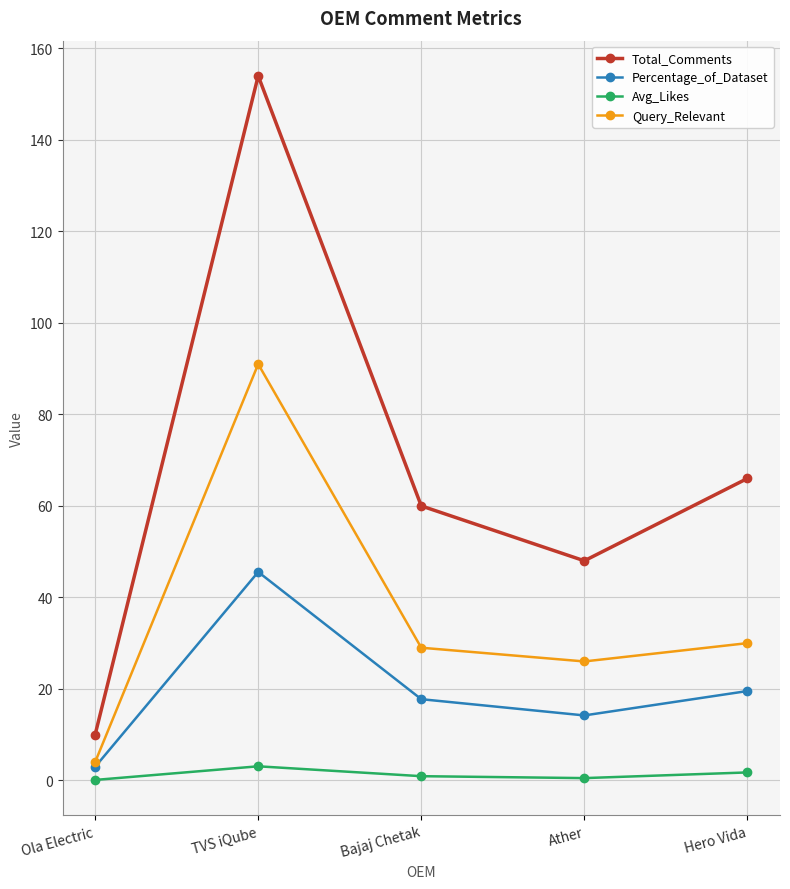

Which series changed the most between Ather and Hero Vida?

Total_Comments